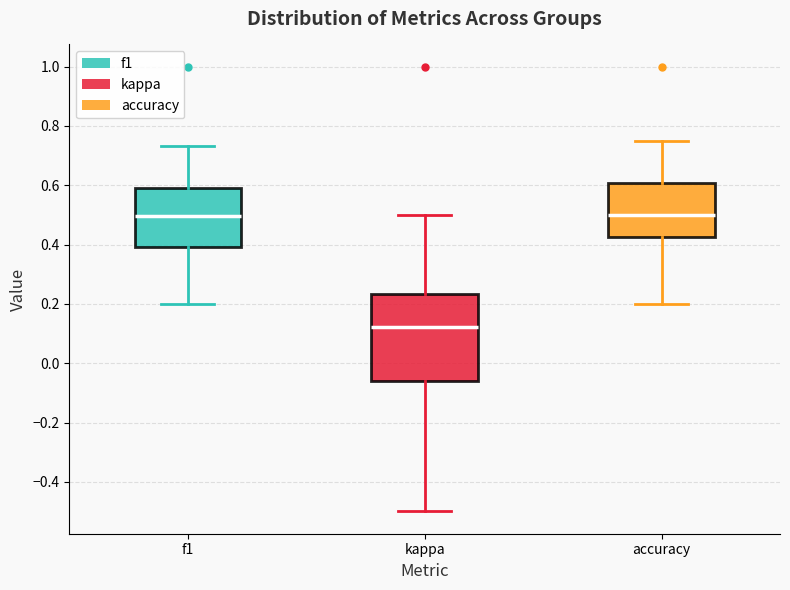

Reading left to right, read every box against the y-axis: the position of its median line, the range the box covers, and the ends of its whiskers. The values are not printed on the chart, so give them approximately, as read against the axis.

f1: median 0.50, box 0.40 to 0.60, whiskers 0.20 to 0.74
kappa: median 0.12, box -0.06 to 0.24, whiskers -0.50 to 0.50
accuracy: median 0.50, box 0.42 to 0.60, whiskers 0.20 to 0.76